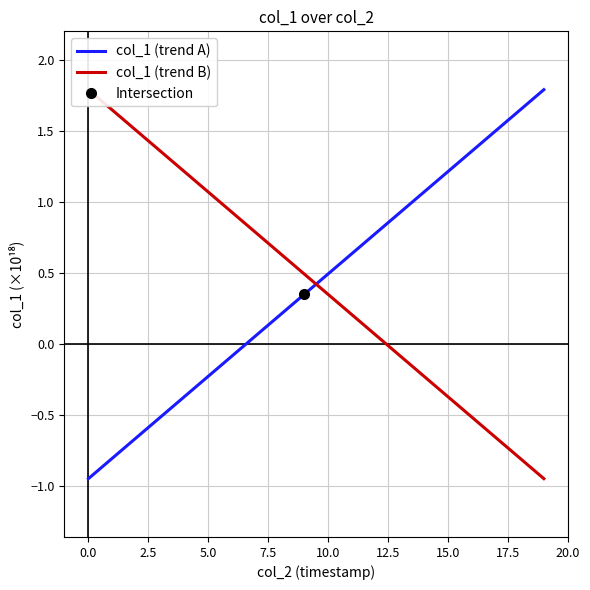

The value of col_1 (trend B) at 19 is -0.5. True or false?

False